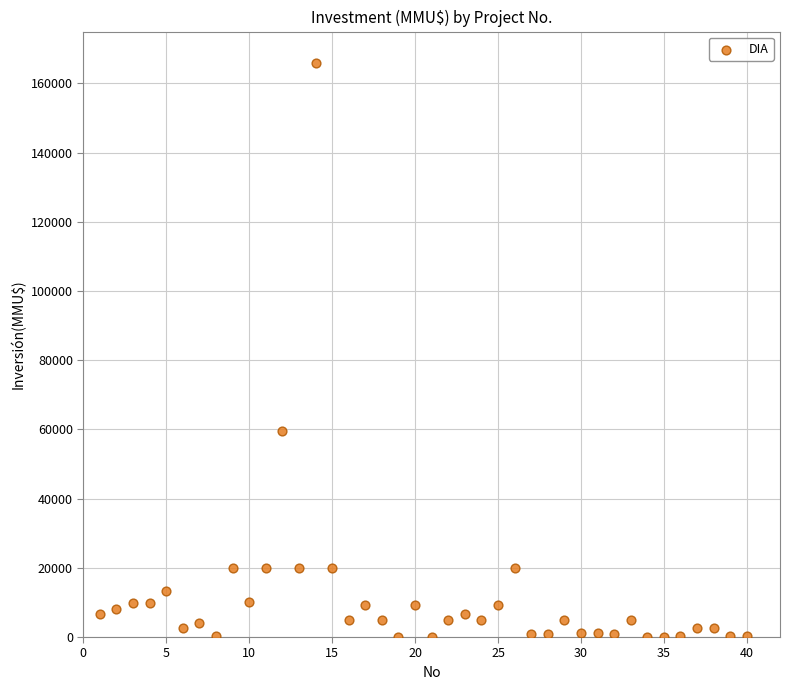

What Y value in the scatter plot is closest to 82955?

59482